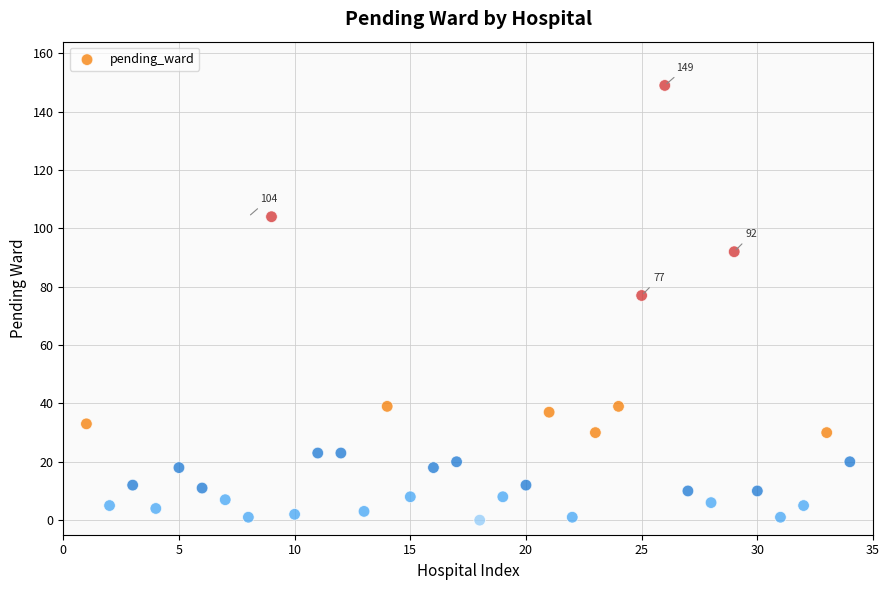

What Y value in the scatter plot is closest to 74?

77